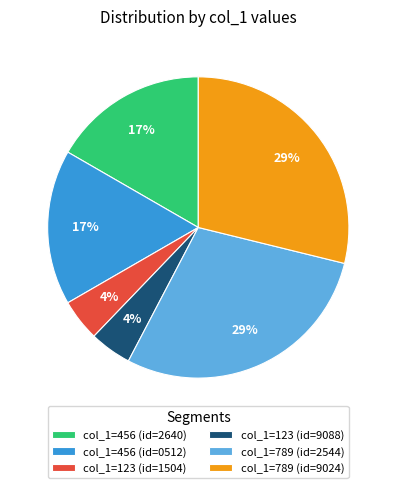

Between col_1=123 (id=1504) and col_1=789 (id=2544), which is larger?

col_1=789 (id=2544)